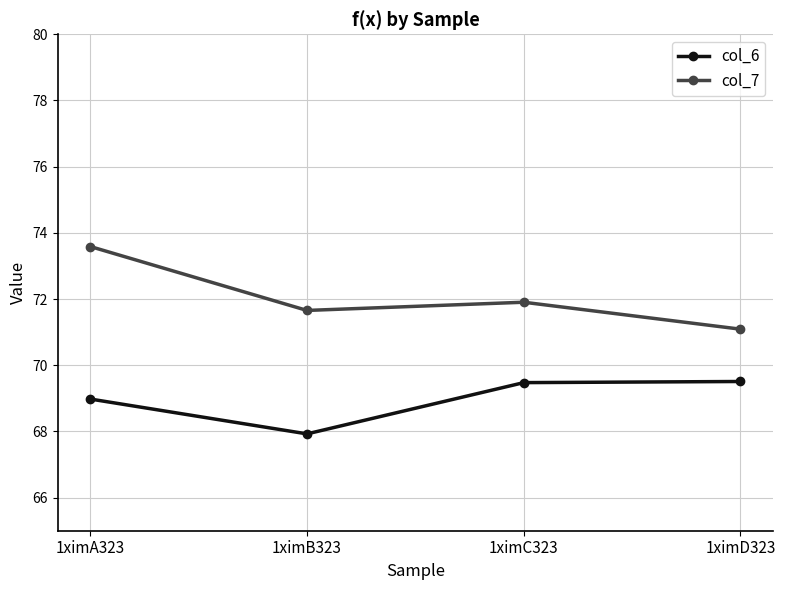

Rank the series by their average value, from highest to lowest.

col_7, col_6